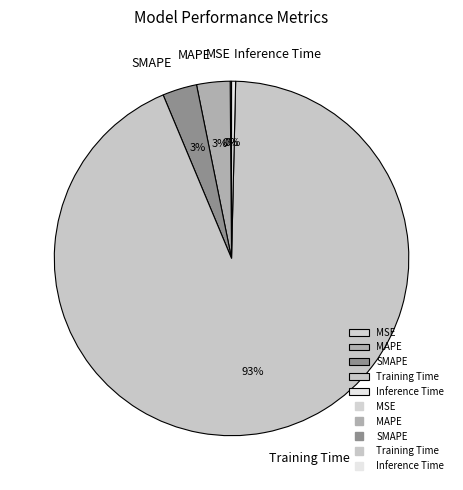

What is the largest slice in the pie chart?

Training Time